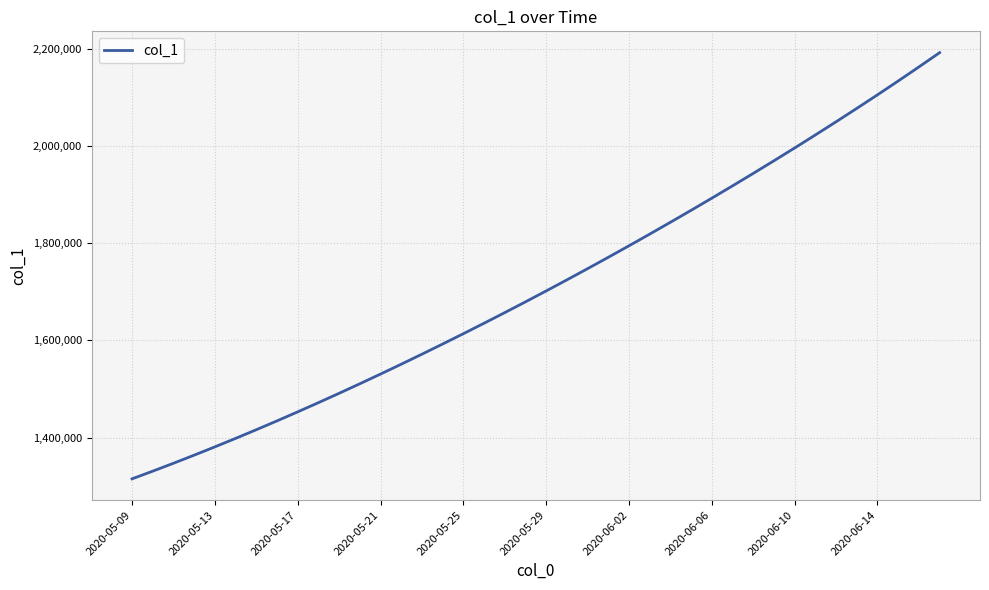

How many values are below 1701853?

20